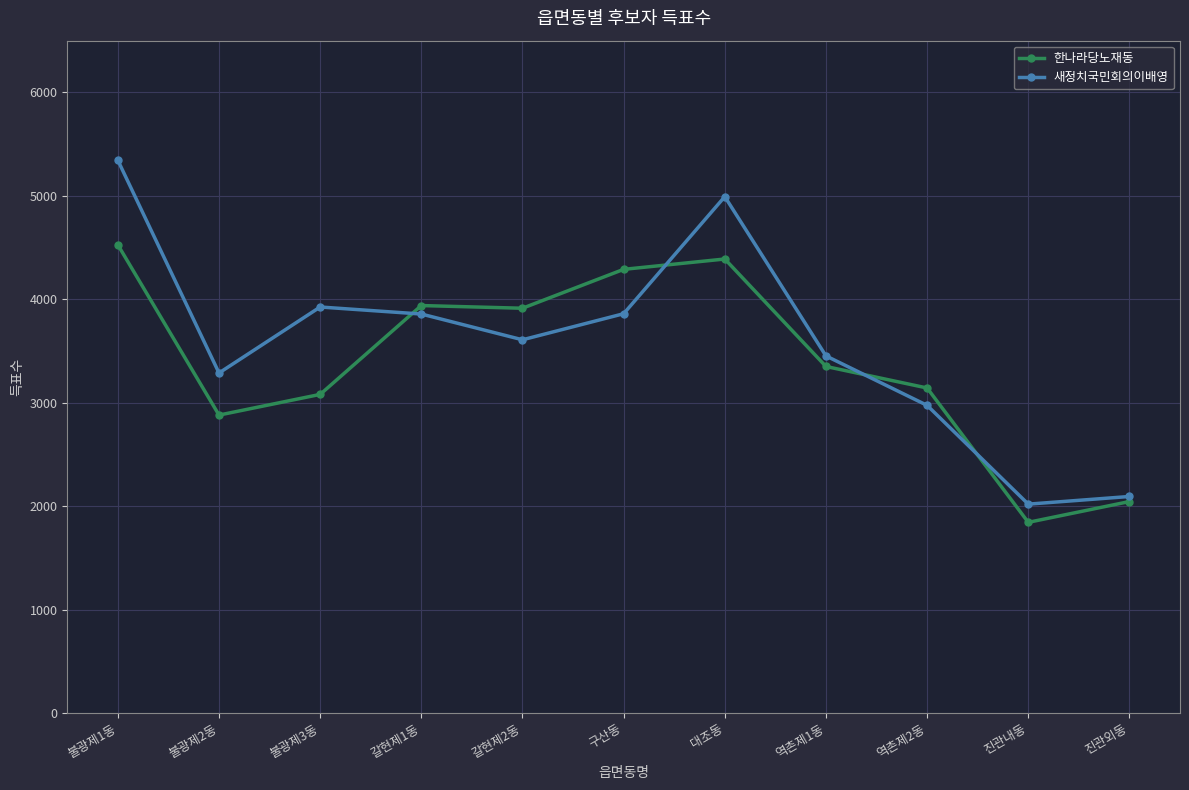

What is the highest value of the 새정치국민회의이배영 series?

5343